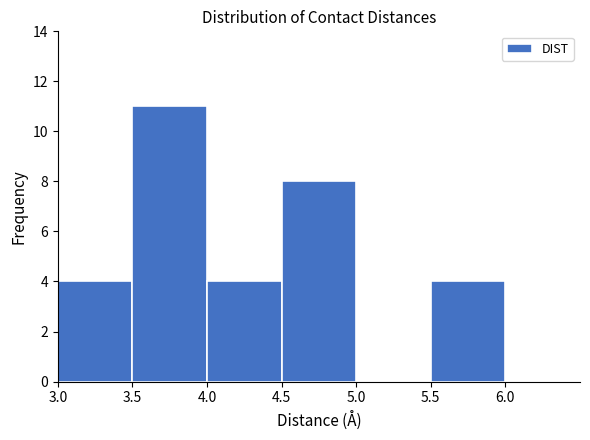

Reading left to right, list every bar in this chart as the range it spans on the x-axis followed by its height. The values are not printed on the chart, so give them approximately, as read against the axis.

3.0 to 3.5: 4
3.5 to 4.0: 11
4.0 to 4.5: 4
4.5 to 5.0: 8
5.0 to 5.5: 0
5.5 to 6.0: 4